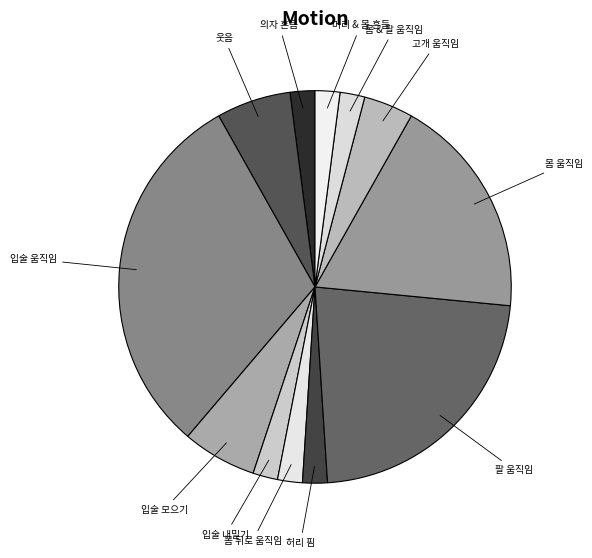

Approximately how many times larger is the value at 허리 핌 compared to 의자 흔듬?

1.0